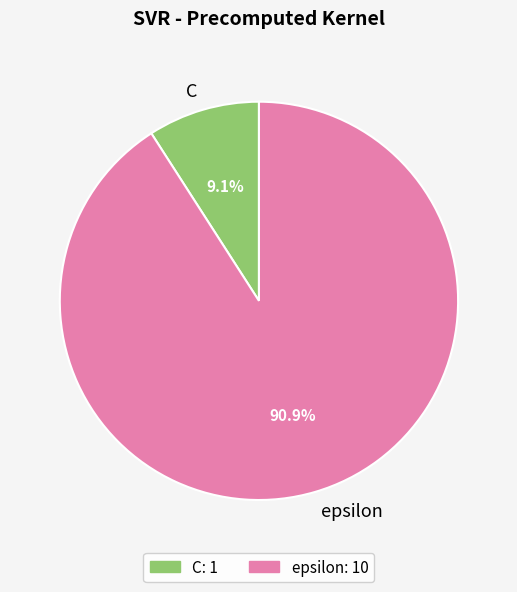

To the nearest percent, what portion does C represent?

9%